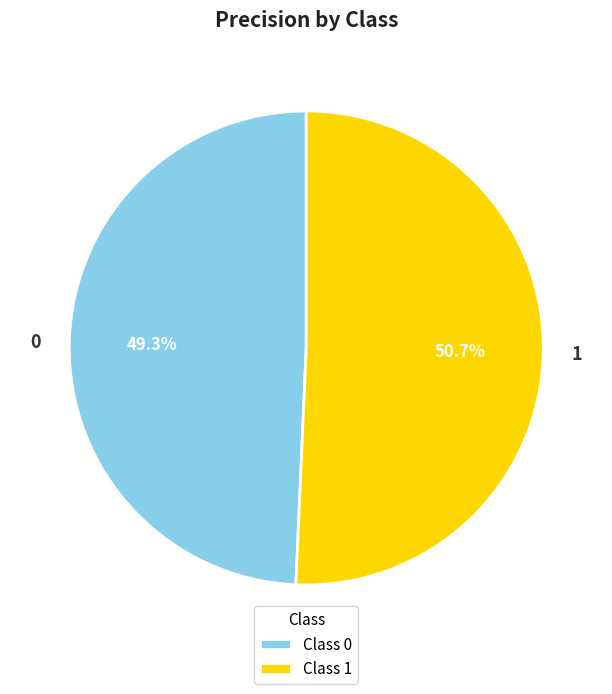

Count the number of slices in the pie.

2